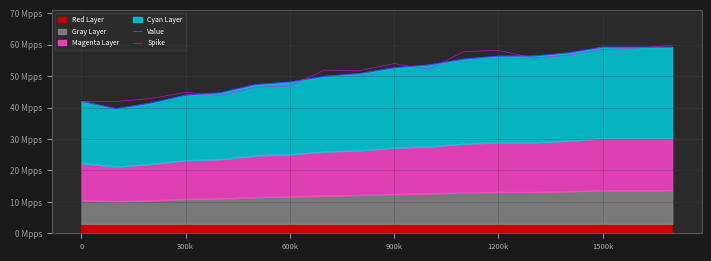

True or false: Spike and Value cross at least once.

True